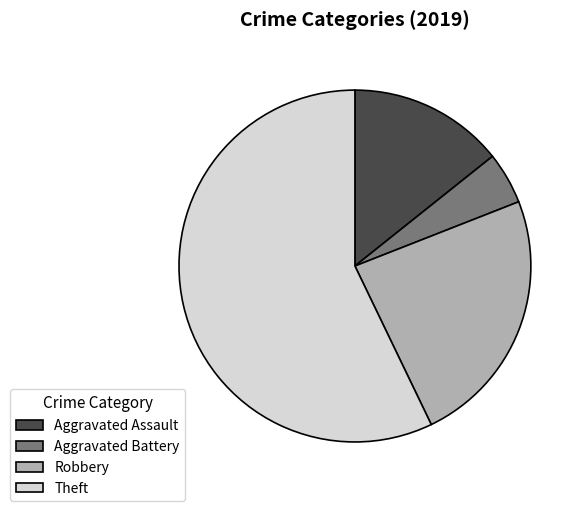

Count the number of slices in the pie.

4